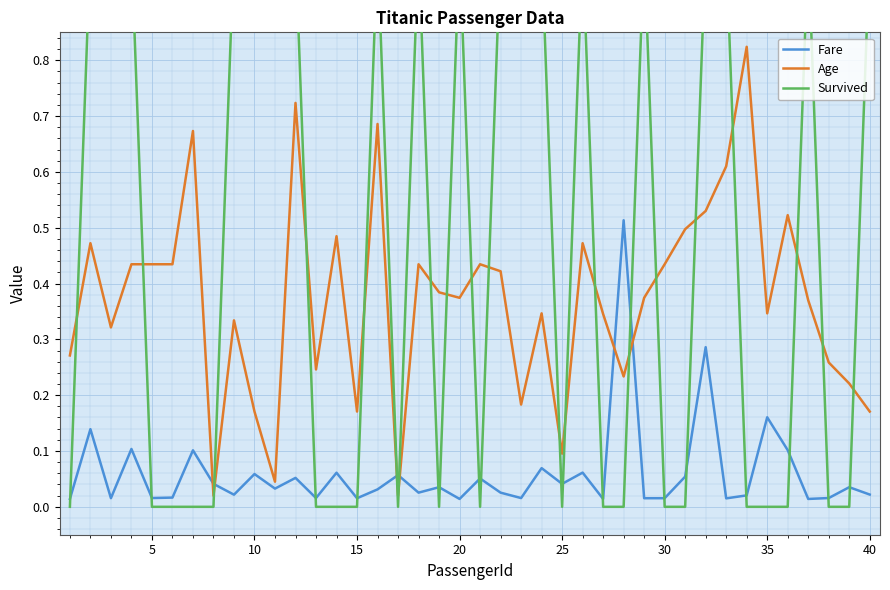

In Survived, how many points are higher than both neighbors (excluding endpoints)?

6